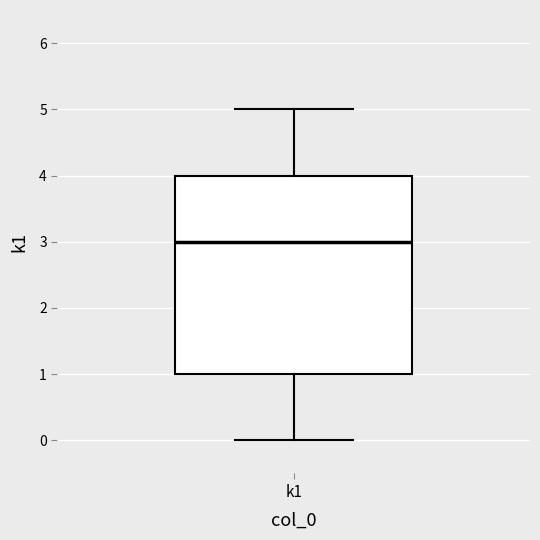

Transcribe this box plot: give where the median line is, the range the box spans, and where the two whiskers end, as read against the y-axis. The values are not printed on the chart, so give them approximately, as read against the axis.

median 3, box 1 to 4, whiskers 0 to 5